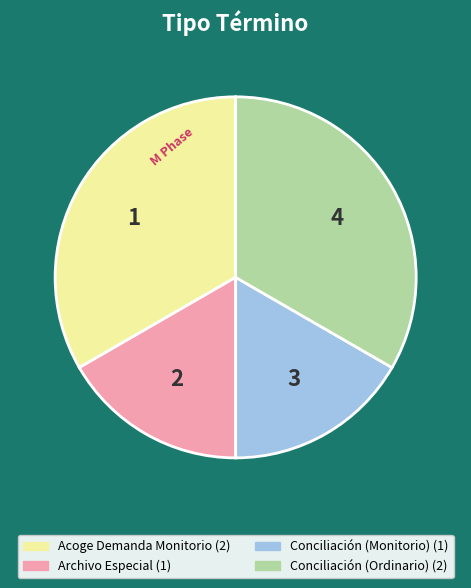

What is the ratio of the value at Acoge Demanda Monitorio to the value at Conciliación (Ordinario)?

1.0